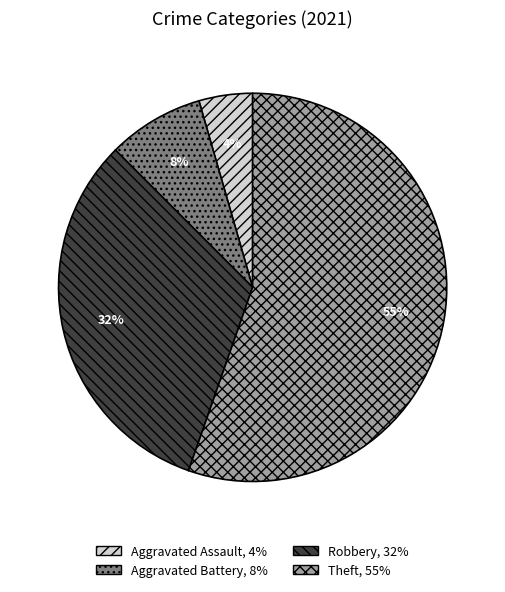

To the nearest percent, what portion does Aggravated Battery represent?

8%